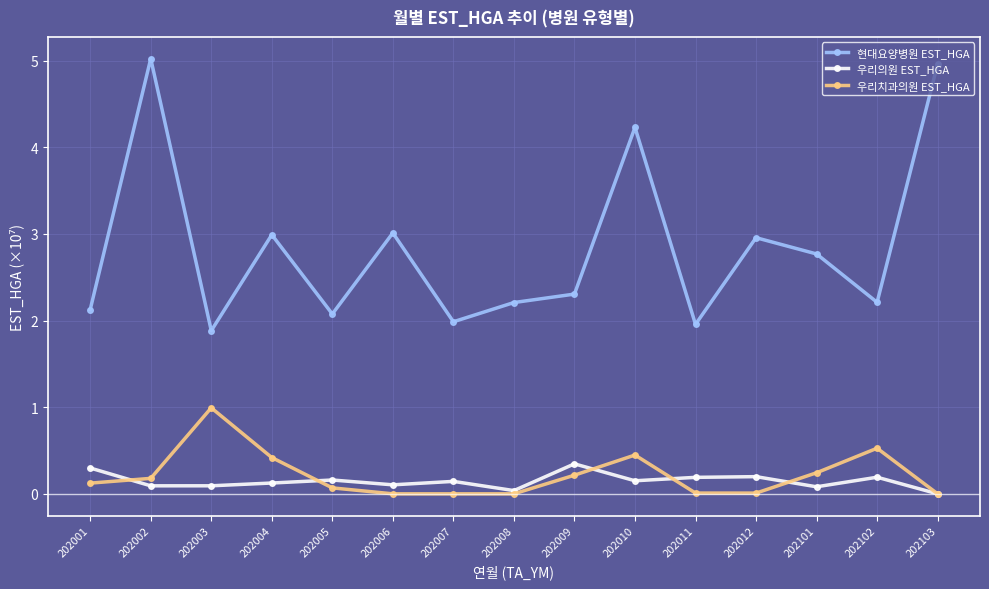

True or false: 우리치과의원 EST_HGA and 현대요양병원 EST_HGA intersect in this chart.

False